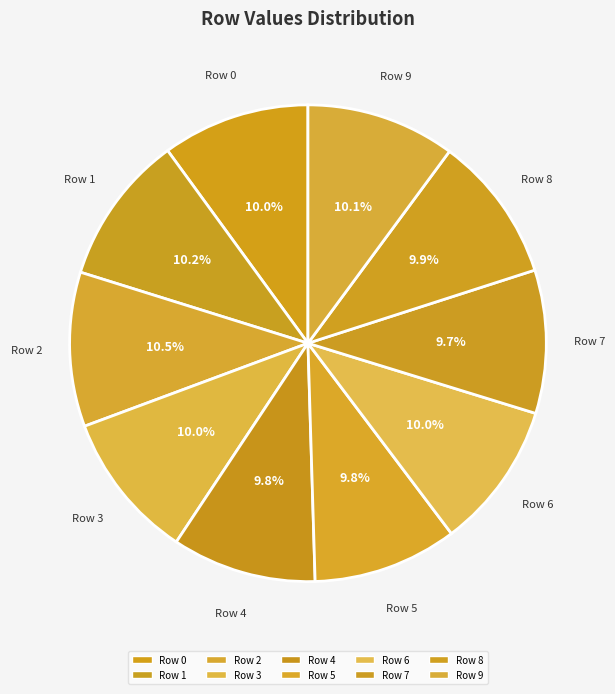

How much of the chart is everything except Row 1?

89.8%